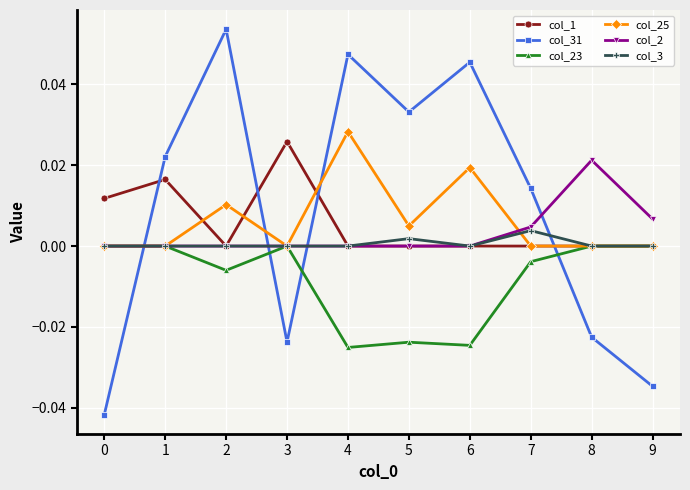

In col_31, how many points are lower than both neighbors (excluding endpoints)?

2